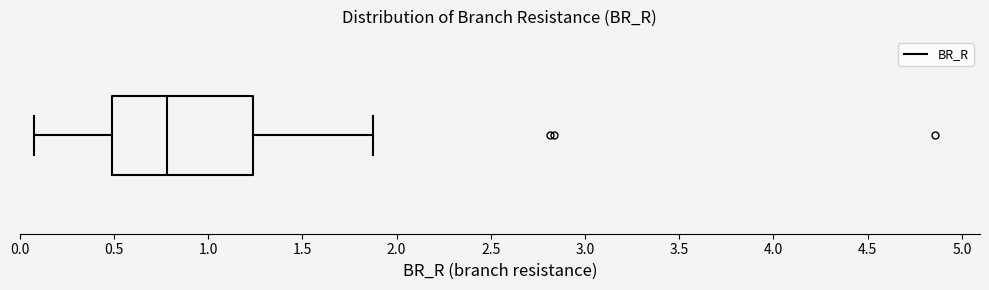

Where is the right edge of the box on the x-axis? The values are not printed on the chart, so give them approximately, as read against the axis.

1.25